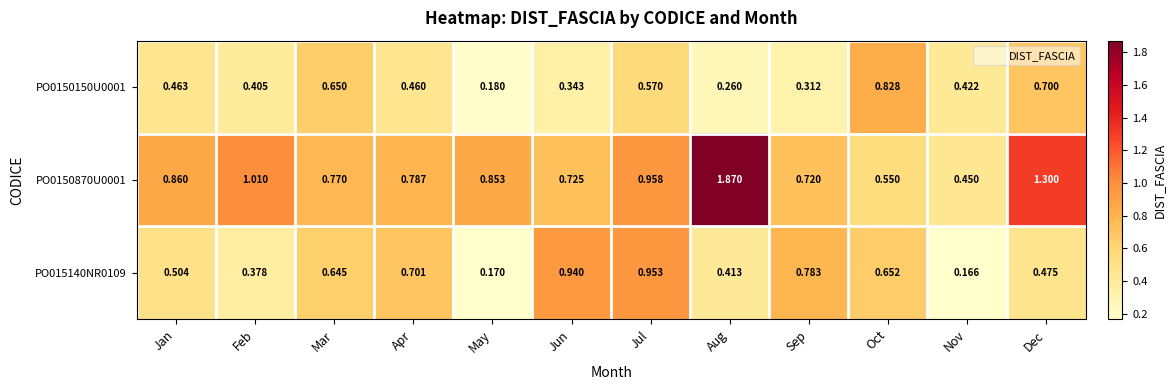

List the labels in order of PO0150870U0001 value, largest first.

Aug, Dec, Feb, Jul, Jan, May, Apr, Mar, Jun, Sep, Oct, Nov